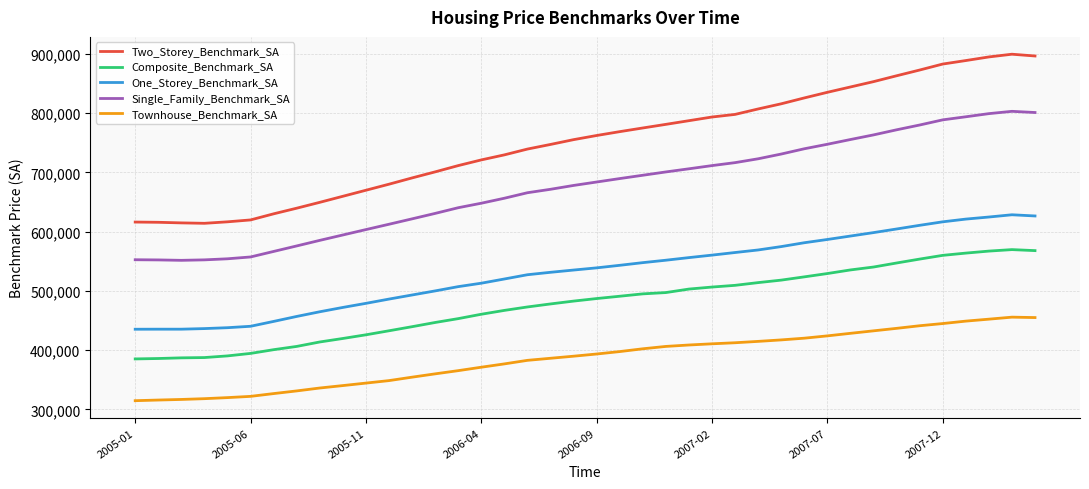

Rank the series by their maximum value, from lowest to highest.

Townhouse_Benchmark_SA, Composite_Benchmark_SA, One_Storey_Benchmark_SA, Single_Family_Benchmark_SA, Two_Storey_Benchmark_SA